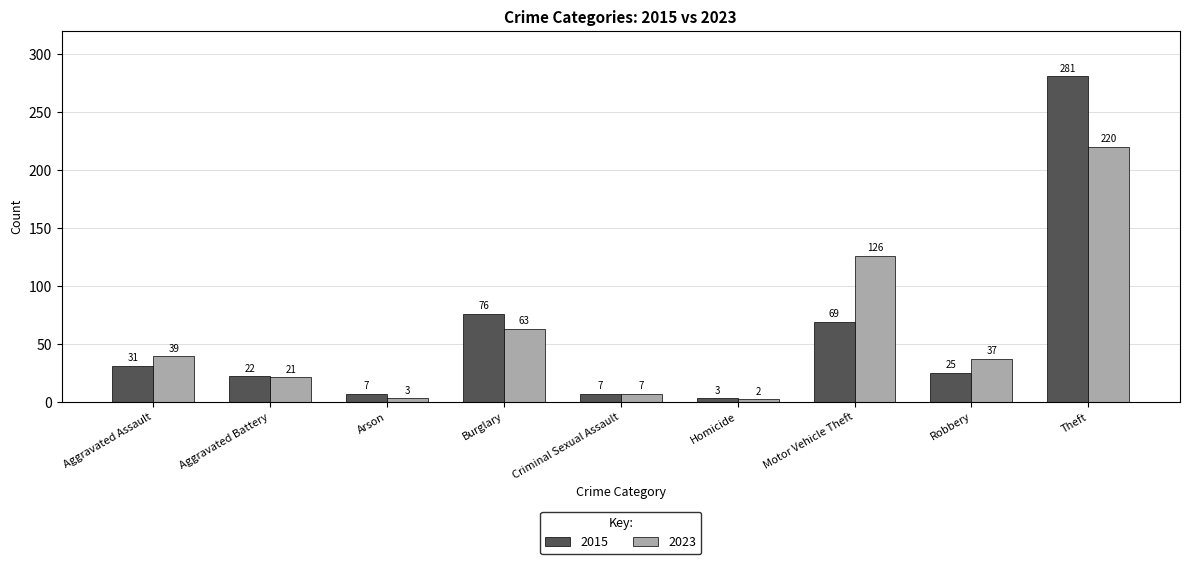

What is the difference between the second highest and minimum values in the 2015 series?

73